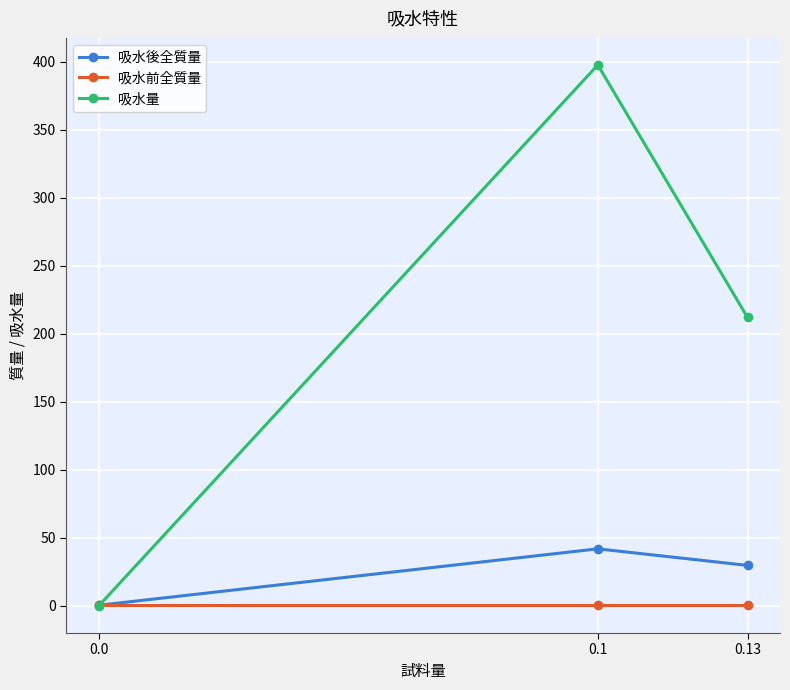

At which label does 吸水後全質量 first exceed 29?

0.1